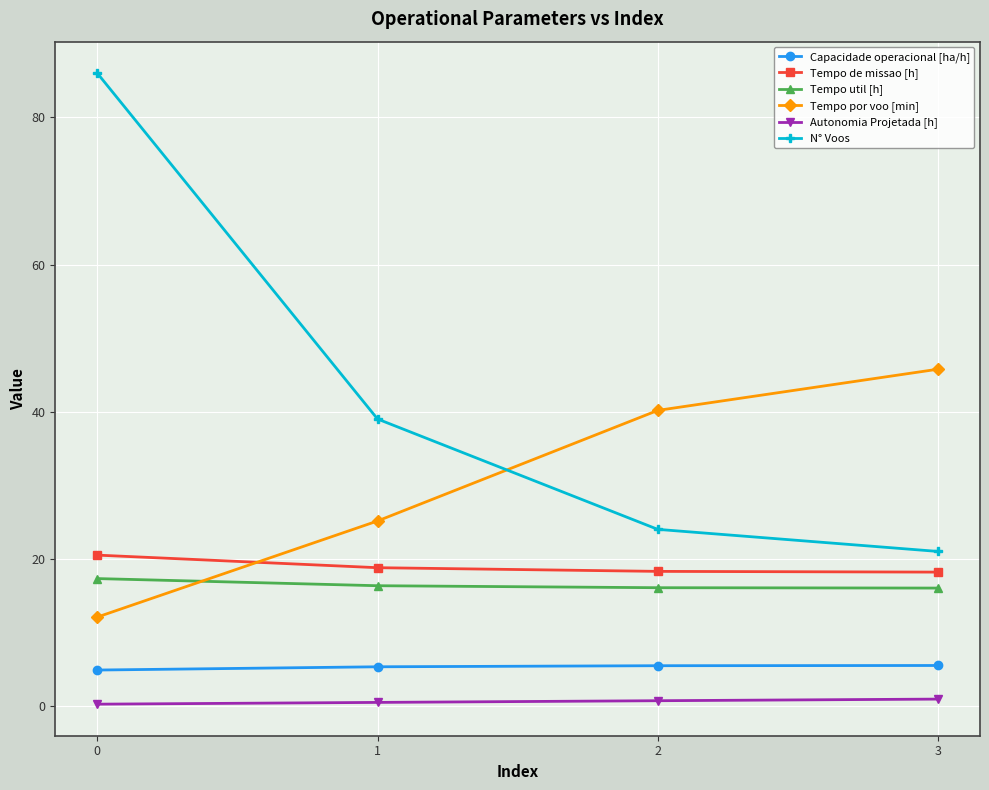

Which series has the largest range (max minus min)?

N° Voos